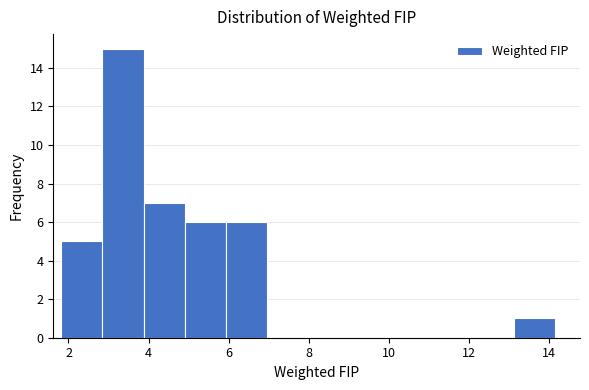

Reading left to right, list every bar in this chart as the range it spans on the x-axis followed by its height. Neither the bar edges nor the heights are printed on the chart, so give them approximately, as read against the axes.

1.8 to 2.8: 5
2.8 to 3.8: 15
3.8 to 5.0: 7
5.0 to 6.0: 6
6.0 to 7.0: 6
7.0 to 8.0: 0
8.0 to 9.0: 0
9.0 to 10.0: 0
10.0 to 11.0: 0
11.0 to 12.2: 0
12.2 to 13.2: 0
13.2 to 14.2: 1